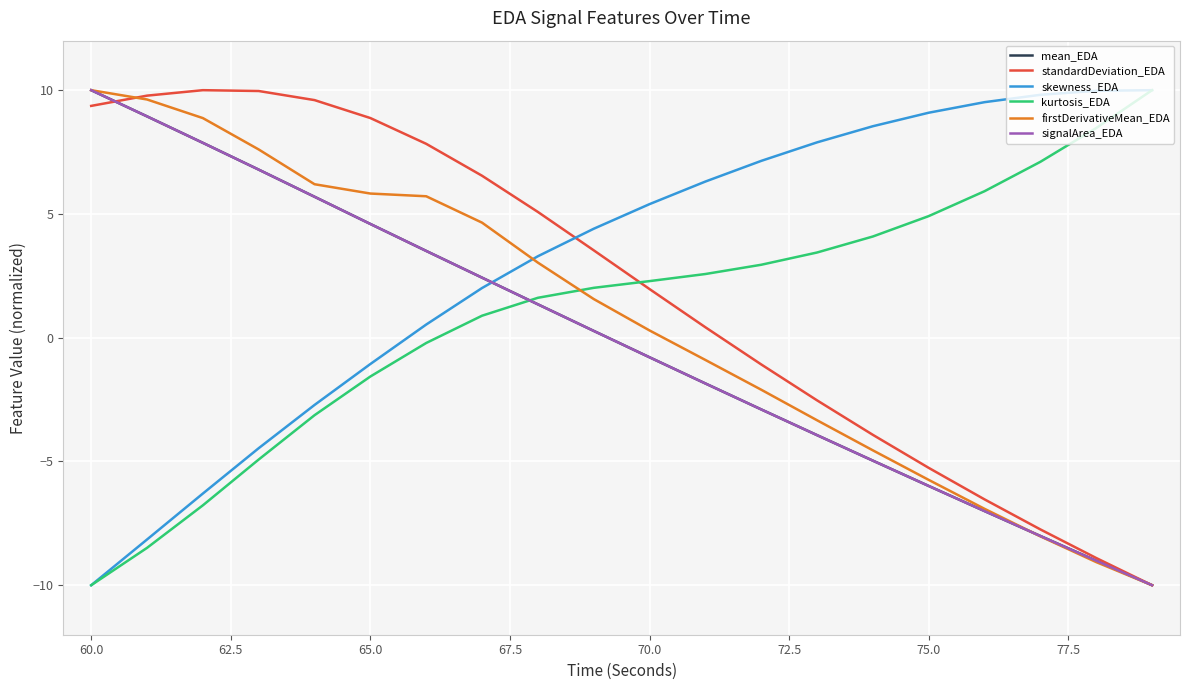

After their last crossing, which series has the higher values: firstDerivativeMean_EDA or skewness_EDA?

skewness_EDA